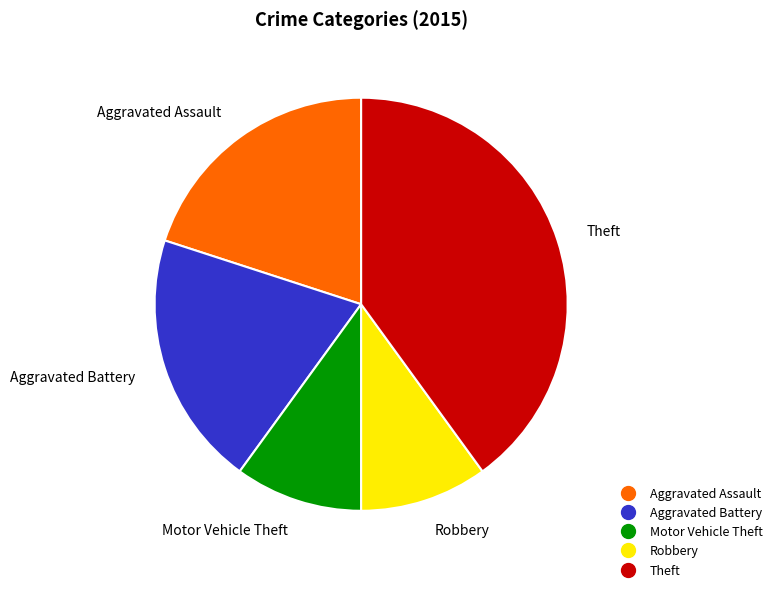

Count the number of slices in the pie.

5